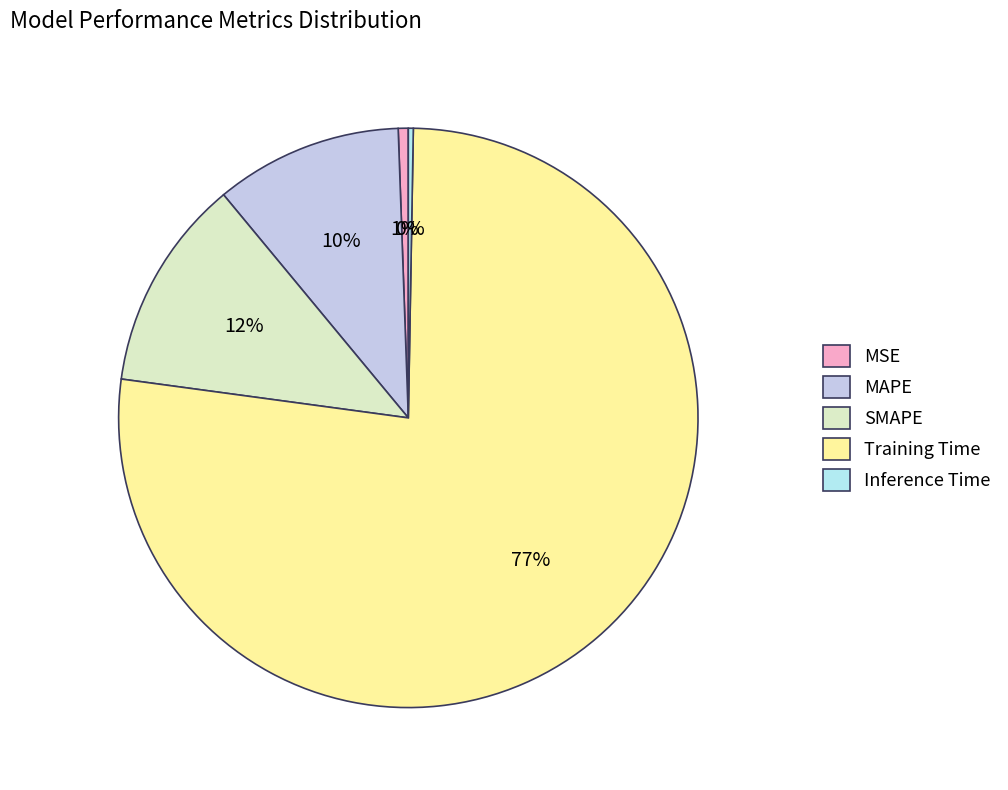

What is the smallest slice in the pie chart?

Inference Time